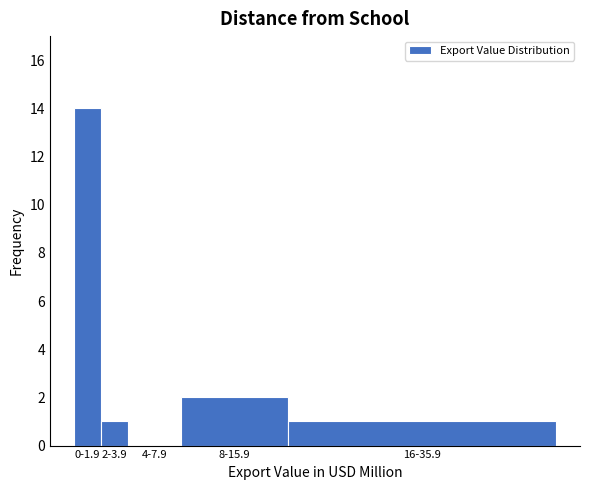

Reading left to right, transcribe all the data shown in this chart.

0-1.9=14	2-3.9=1	4-7.9=0	8-15.9=2	16-35.9=1